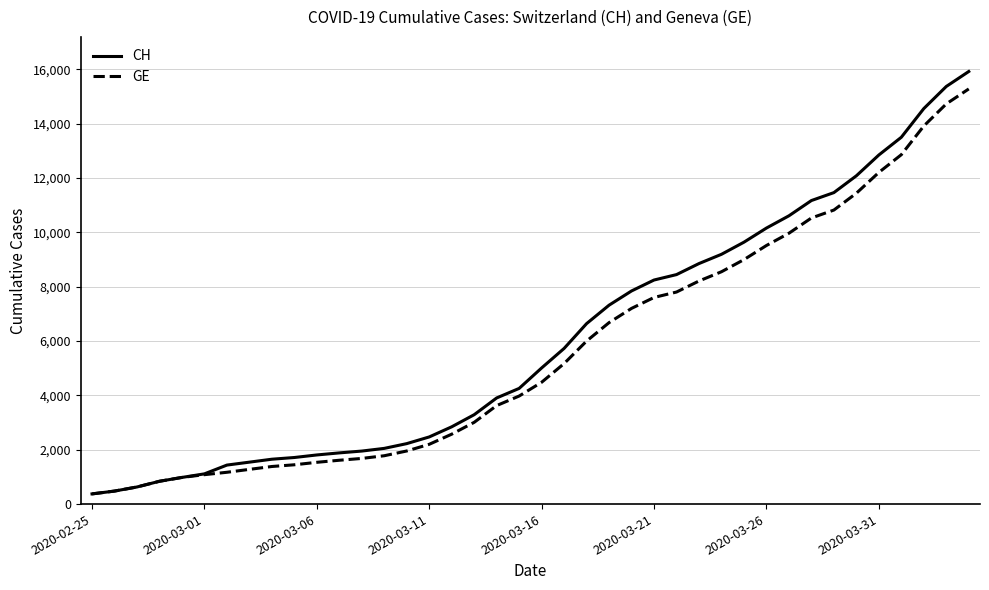

Which series has the widest spread of values?

CH